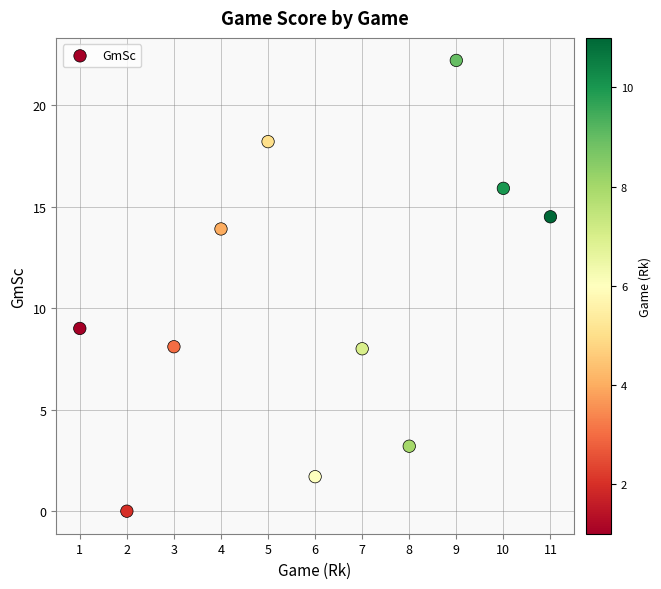

What is the range of Y values (max minus min)?

22.2